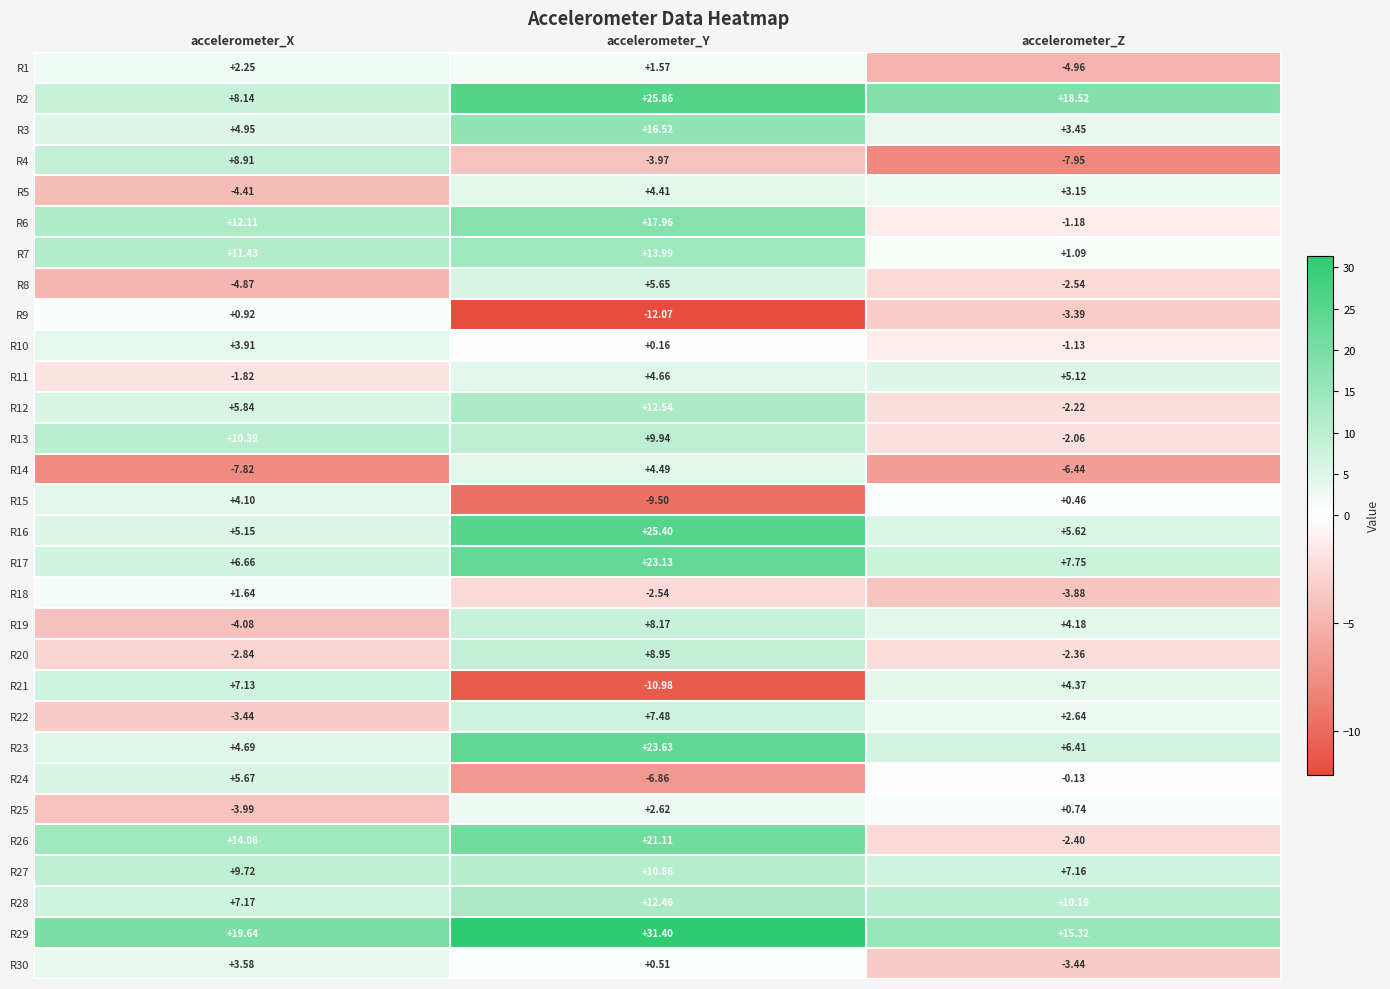

Which series changed the most between accelerometer_X and accelerometer_Z?

R4